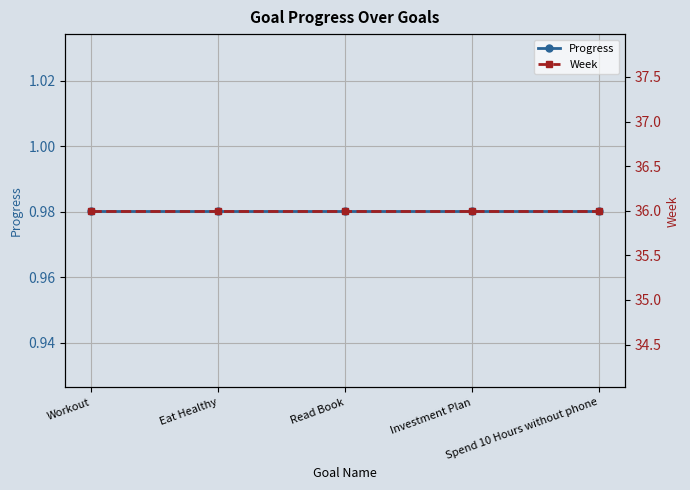

True or false: Progress and Week cross at least once.

False